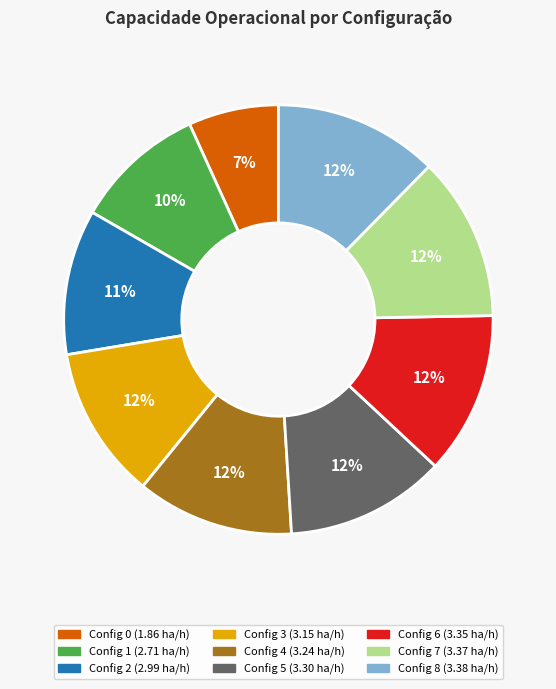

Does any single category account for the majority?

No